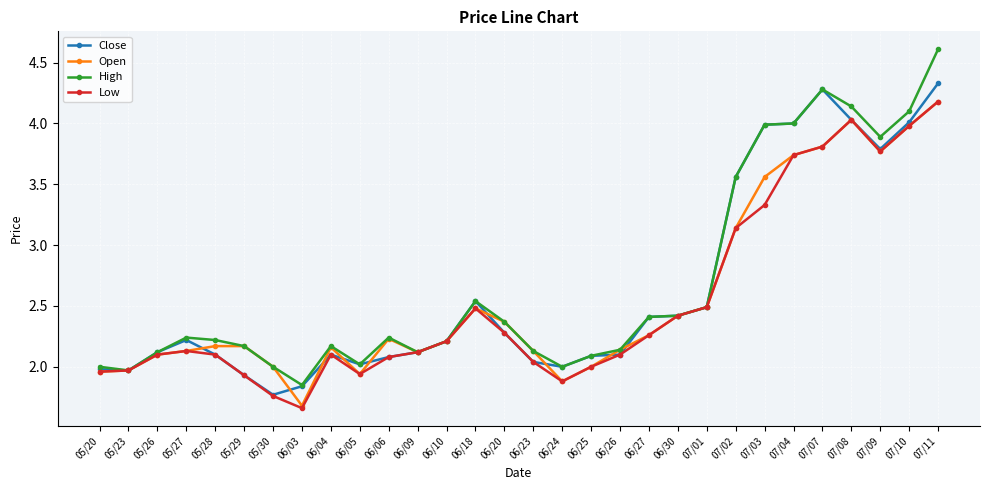

At which label does High reach its minimum?

06/03